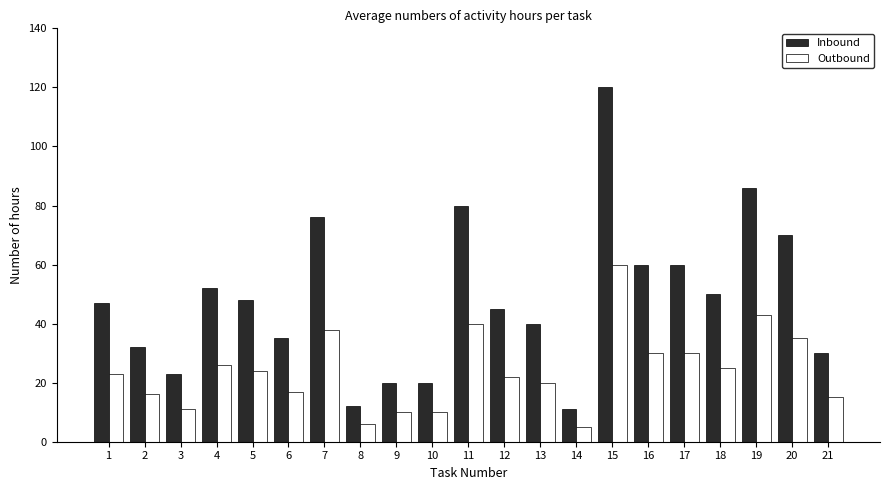

Which series has the widest spread of values?

Inbound